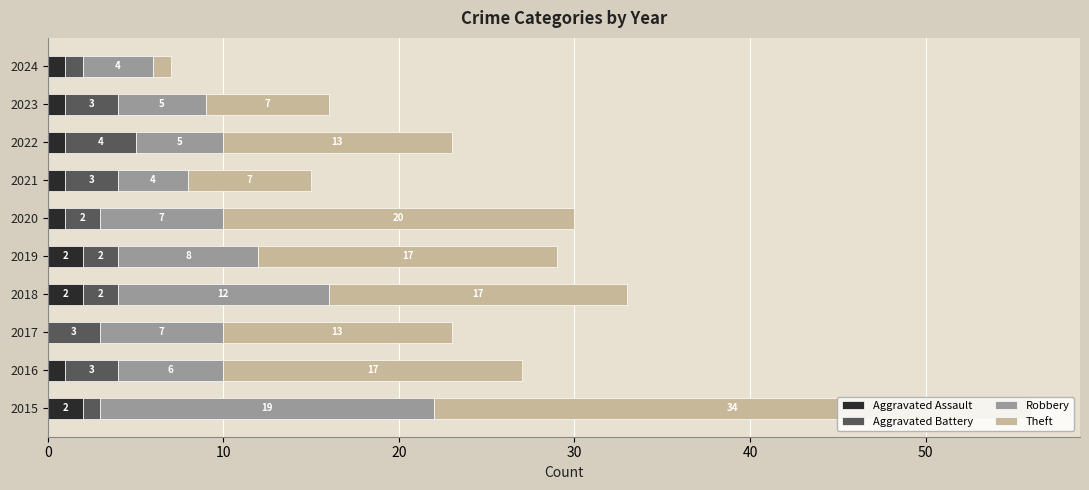

Is it true that Aggravated Assault equals 2 at 2015?

True